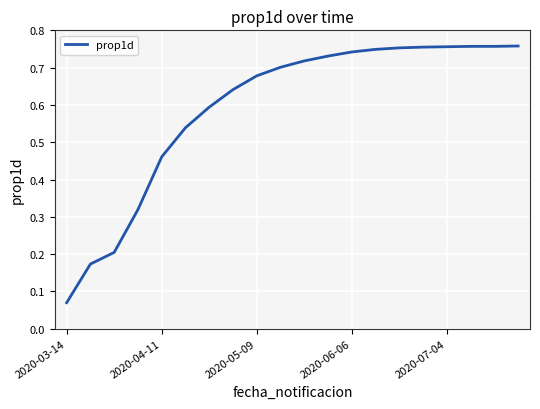

Where is the data nearest to the value 0?

2020-03-14